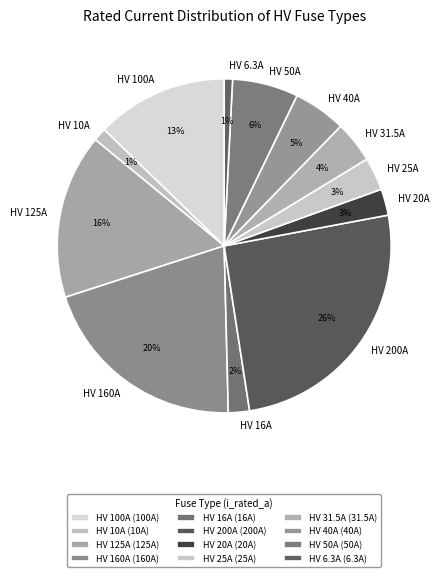

Does any single category account for the majority?

No